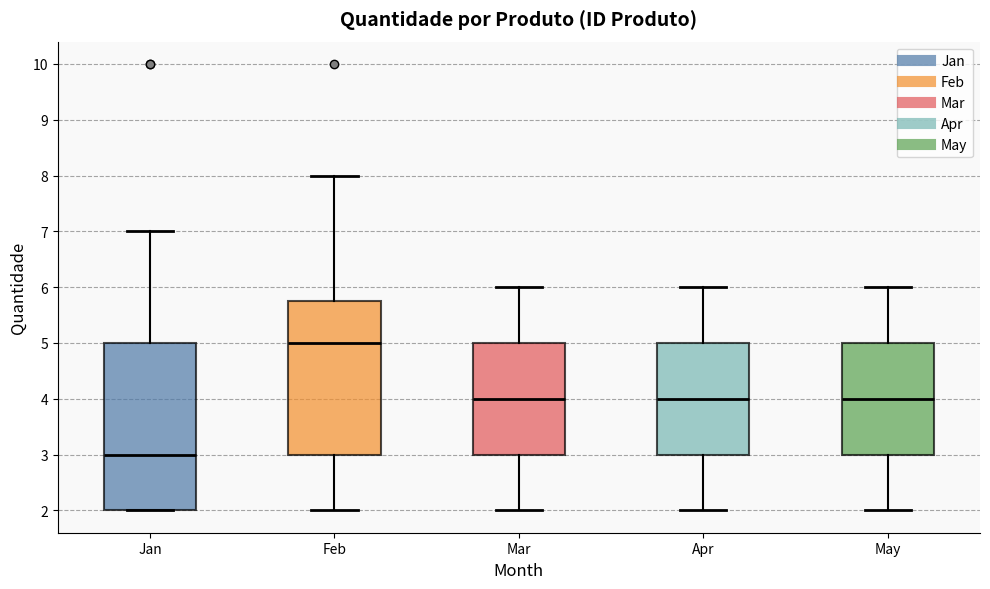

Which box has the lowest median line?

Jan